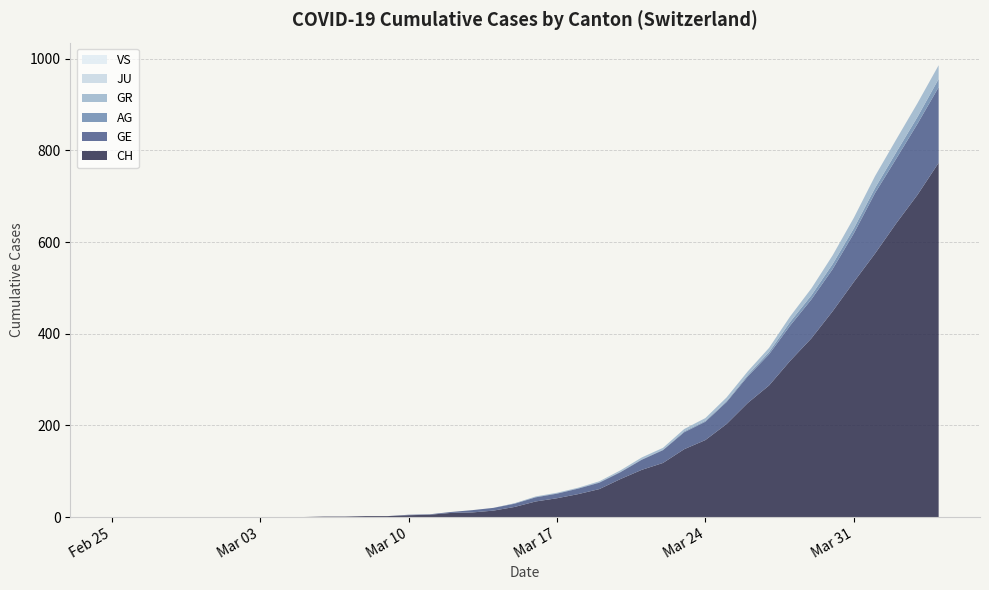

Reading left to right, transcribe all the data shown in this chart.

CH: 2020-02-25=0	2020-02-26=0	2020-02-27=0	2020-02-28=0	2020-02-29=0	2020-03-01=0	2020-03-02=0	2020-03-03=0	2020-03-04=0	2020-03-05=0	2020-03-06=1	2020-03-07=1	2020-03-08=2	2020-03-09=2	2020-03-10=4	2020-03-11=5	2020-03-12=9	2020-03-13=10	2020-03-14=14	2020-03-15=22	2020-03-16=34	2020-03-17=41	2020-03-18=50	2020-03-19=61	2020-03-20=83	2020-03-21=103	2020-03-22=118	2020-03-23=148	2020-03-24=168	2020-03-25=203	2020-03-26=249	2020-03-27=287	2020-03-28=341	2020-03-29=390	2020-03-30=449	2020-03-31=513	2020-04-01=575	2020-04-02=641	2020-04-03=703	2020-04-04=773
GE: 2020-02-25=0	2020-02-26=0	2020-02-27=0	2020-02-28=0	2020-02-29=0	2020-03-01=0	2020-03-02=0	2020-03-03=0	2020-03-04=0	2020-03-05=0	2020-03-06=0	2020-03-07=0	2020-03-08=0	2020-03-09=0	2020-03-10=1	2020-03-11=1	2020-03-12=2	2020-03-13=5	2020-03-14=6	2020-03-15=7	2020-03-16=9	2020-03-17=10	2020-03-18=12	2020-03-19=14	2020-03-20=15	2020-03-21=22	2020-03-22=28	2020-03-23=37	2020-03-24=40	2020-03-25=48	2020-03-26=58	2020-03-27=68	2020-03-28=77	2020-03-29=85	2020-03-30=92	2020-03-31=106	2020-04-01=132	2020-04-02=141	2020-04-03=155	2020-04-04=165
AG: 2020-02-25=0	2020-02-26=0	2020-02-27=0	2020-02-28=0	2020-02-29=0	2020-03-01=0	2020-03-02=0	2020-03-03=0	2020-03-04=0	2020-03-05=0	2020-03-06=0	2020-03-07=0	2020-03-08=0	2020-03-09=0	2020-03-10=0	2020-03-11=0	2020-03-12=0	2020-03-13=0	2020-03-14=0	2020-03-15=1	2020-03-16=1	2020-03-17=1	2020-03-18=1	2020-03-19=1	2020-03-20=1	2020-03-21=1	2020-03-22=1	2020-03-23=2	2020-03-24=2	2020-03-25=2	2020-03-26=3	2020-03-27=5	2020-03-28=8	2020-03-29=9	2020-03-30=11	2020-03-31=11	2020-04-01=11	2020-04-02=14	2020-04-03=15	2020-04-04=18
GR: 2020-02-25=0	2020-02-26=0	2020-02-27=0	2020-02-28=0	2020-02-29=0	2020-03-01=0	2020-03-02=0	2020-03-03=0	2020-03-04=0	2020-03-05=0	2020-03-06=0	2020-03-07=0	2020-03-08=0	2020-03-09=0	2020-03-10=0	2020-03-11=0	2020-03-12=0	2020-03-13=0	2020-03-14=0	2020-03-15=0	2020-03-16=1	2020-03-17=1	2020-03-18=1	2020-03-19=2	2020-03-20=3	2020-03-21=4	2020-03-22=4	2020-03-23=5	2020-03-24=6	2020-03-25=8	2020-03-26=8	2020-03-27=9	2020-03-28=12	2020-03-29=15	2020-03-30=19	2020-03-31=23	2020-04-01=26	2020-04-02=28	2020-04-03=30	2020-04-04=30
JU: 2020-02-25=0	2020-02-26=0	2020-02-27=0	2020-02-28=0	2020-02-29=0	2020-03-01=0	2020-03-02=0	2020-03-03=0	2020-03-04=0	2020-03-05=0	2020-03-06=0	2020-03-07=0	2020-03-08=0	2020-03-09=0	2020-03-10=0	2020-03-11=0	2020-03-12=0	2020-03-13=0	2020-03-14=0	2020-03-15=0	2020-03-16=0	2020-03-17=0	2020-03-18=0	2020-03-19=0	2020-03-20=0	2020-03-21=0	2020-03-22=0	2020-03-23=0	2020-03-24=0	2020-03-25=0	2020-03-26=0	2020-03-27=0	2020-03-28=0	2020-03-29=0	2020-03-30=0	2020-03-31=0	2020-04-01=0	2020-04-02=0	2020-04-03=0	2020-04-04=0
VS: 2020-02-25=0	2020-02-26=0	2020-02-27=0	2020-02-28=0	2020-02-29=0	2020-03-01=0	2020-03-02=0	2020-03-03=0	2020-03-04=0	2020-03-05=0	2020-03-06=0	2020-03-07=0	2020-03-08=0	2020-03-09=0	2020-03-10=0	2020-03-11=0	2020-03-12=0	2020-03-13=0	2020-03-14=0	2020-03-15=0	2020-03-16=0	2020-03-17=0	2020-03-18=0	2020-03-19=0	2020-03-20=0	2020-03-21=0	2020-03-22=0	2020-03-23=0	2020-03-24=0	2020-03-25=0	2020-03-26=0	2020-03-27=0	2020-03-28=0	2020-03-29=0	2020-03-30=0	2020-03-31=0	2020-04-01=0	2020-04-02=0	2020-04-03=0	2020-04-04=0